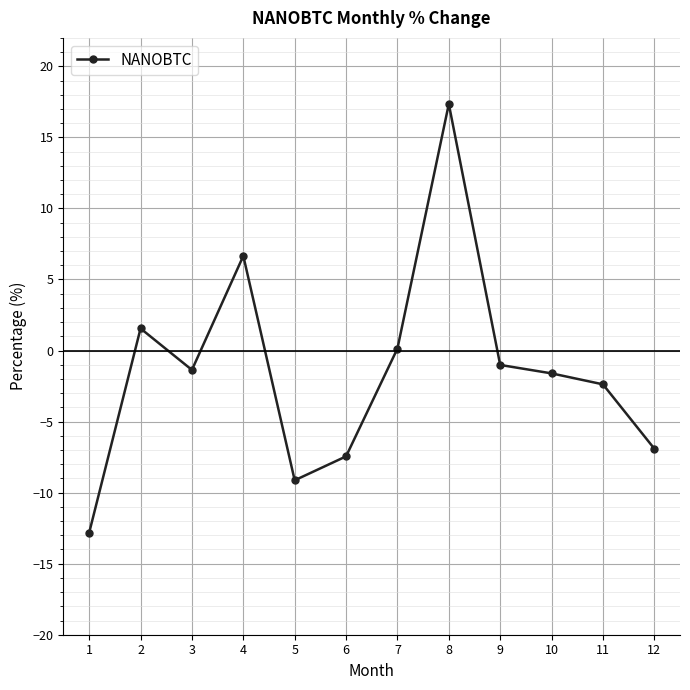

The value at 11 is -2.4. True or false?

True